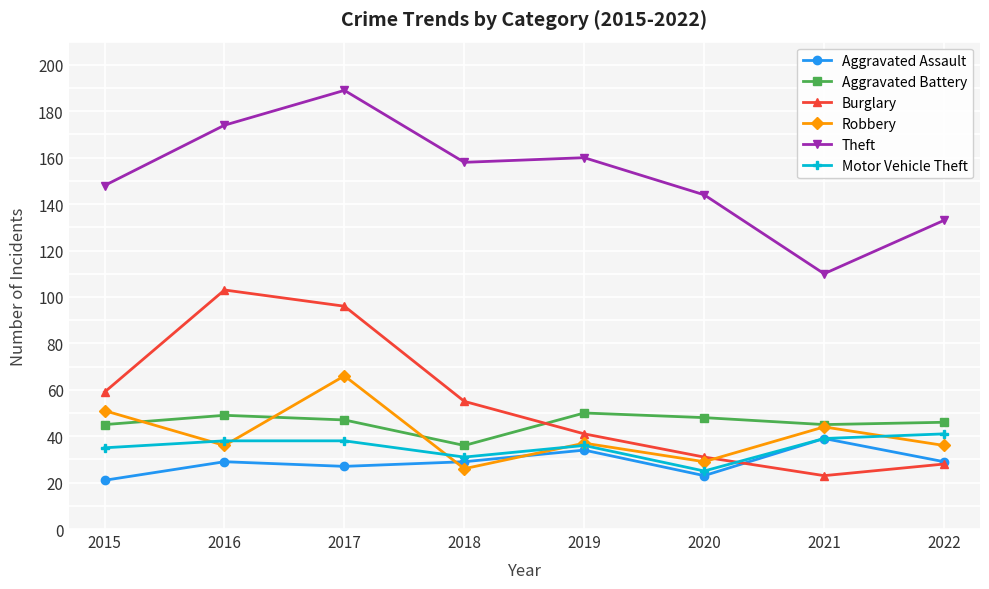

Count the number of data series in this chart.

6